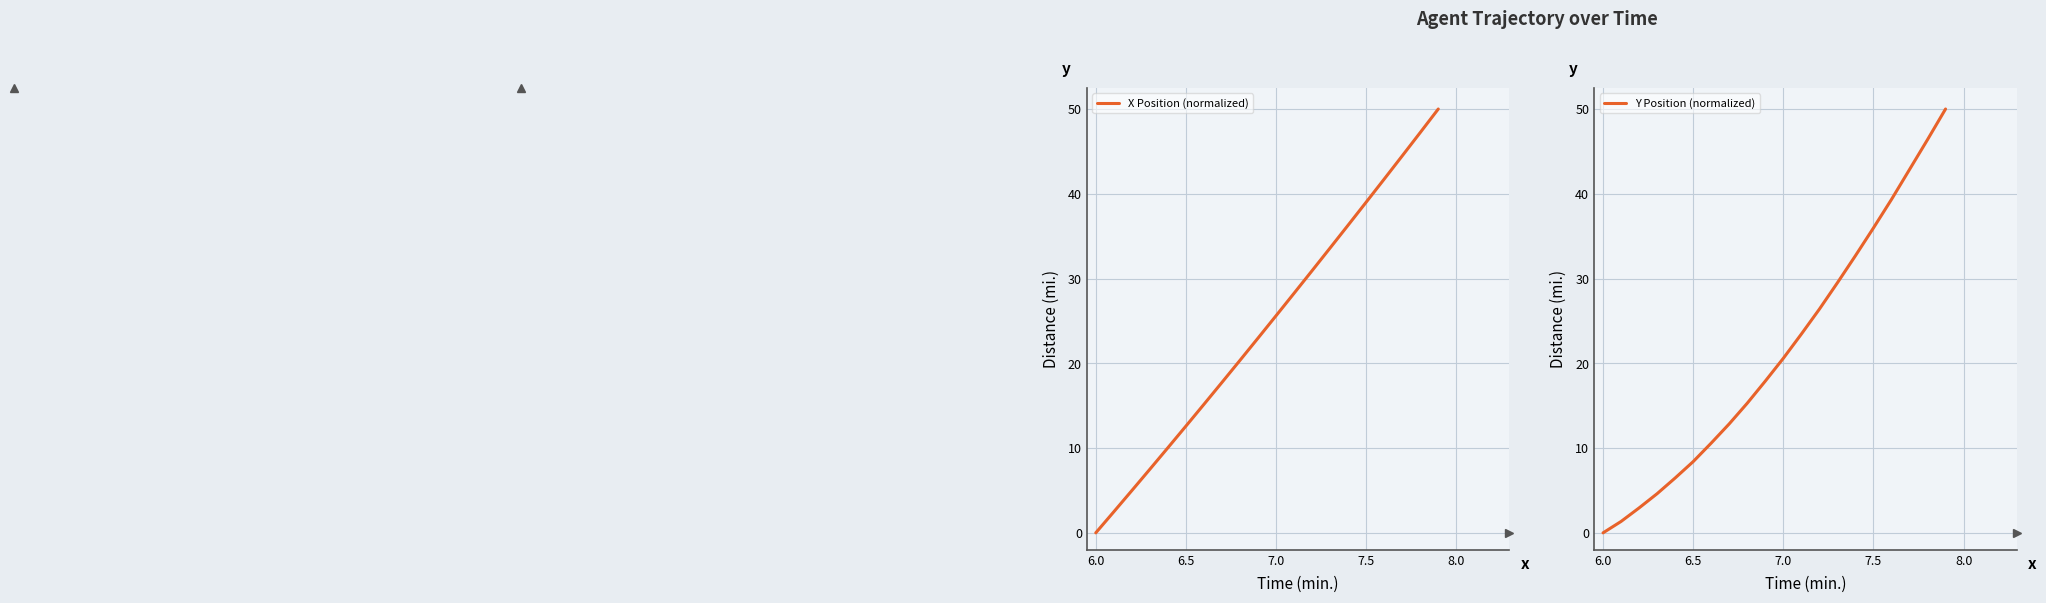

True or false: Y Position (normalized) and X Position (normalized) cross at least once.

False